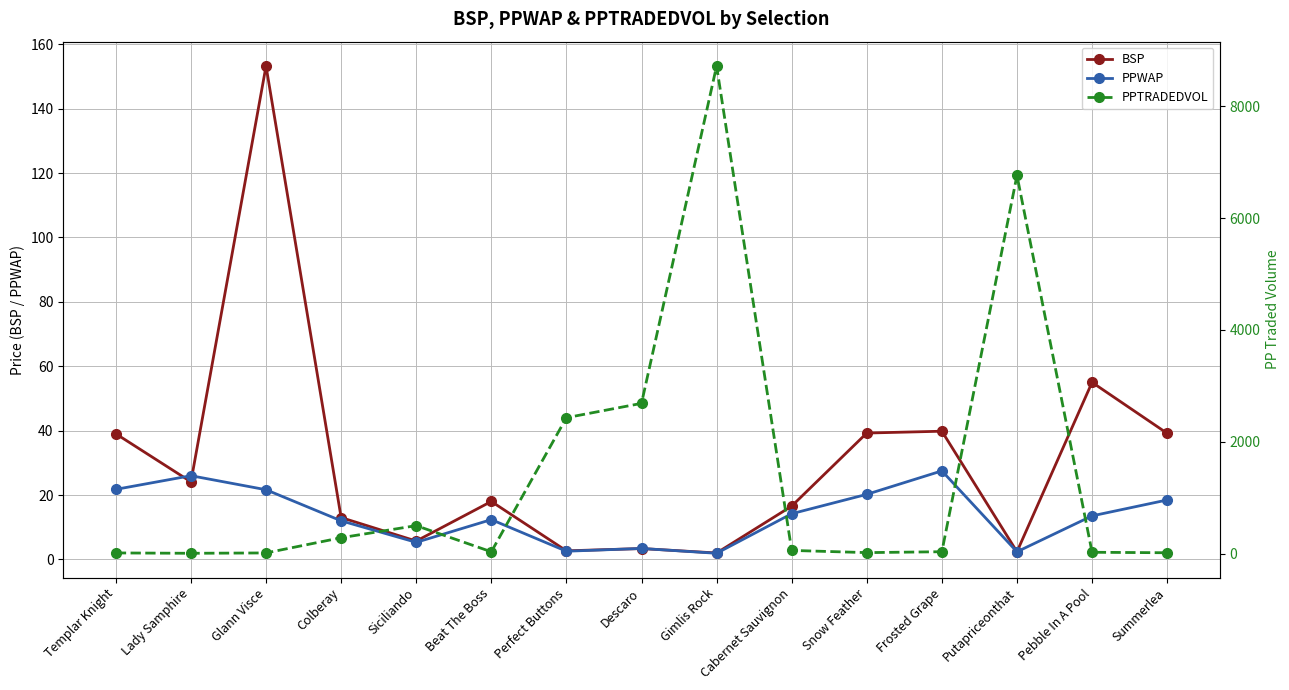

In PPTRADEDVOL, how many points are lower than both neighbors (excluding endpoints)?

3